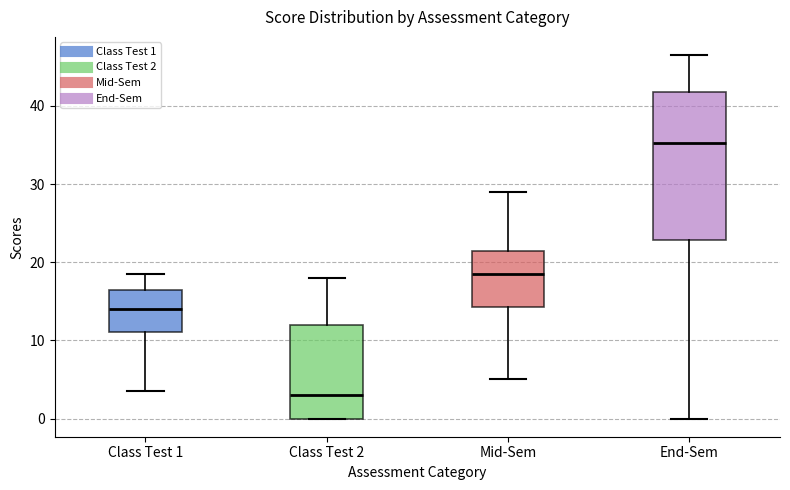

Which box is the tallest, from its lower edge to its upper edge?

End-Sem